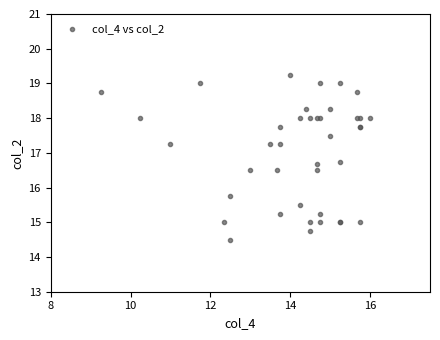

What Y value in the scatter plot is closest to 16?

15.8